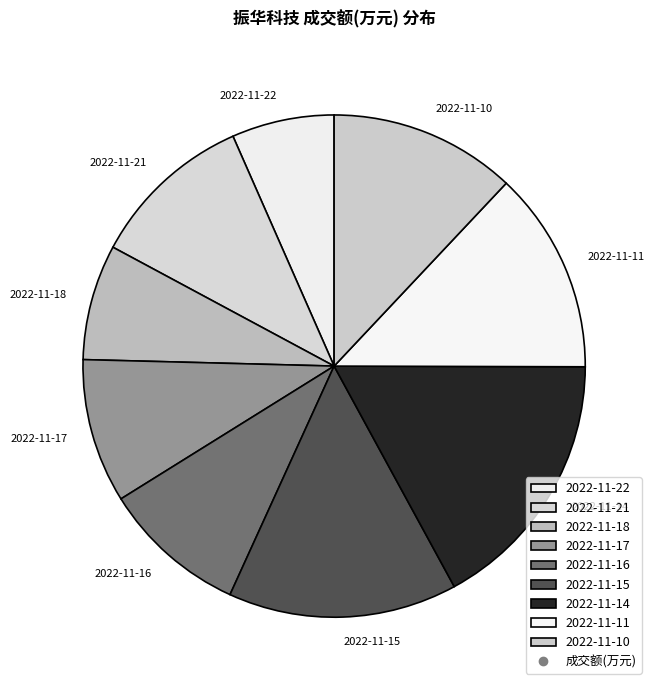

Approximately how many times larger is the value at 2022-11-10 compared to 2022-11-15?

0.8